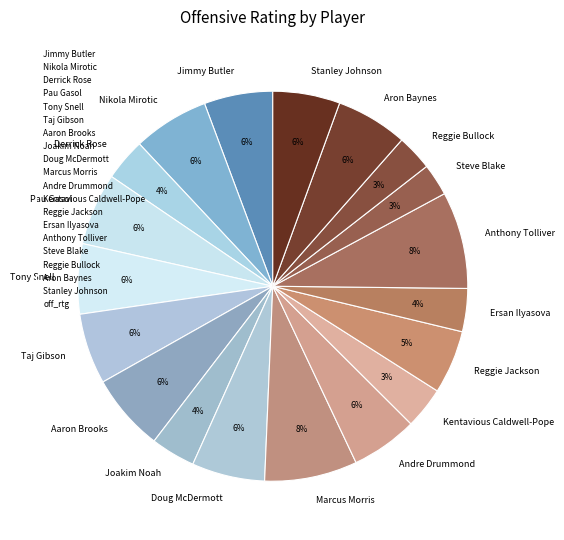

Does Stanley Johnson represent more than half of the total?

No